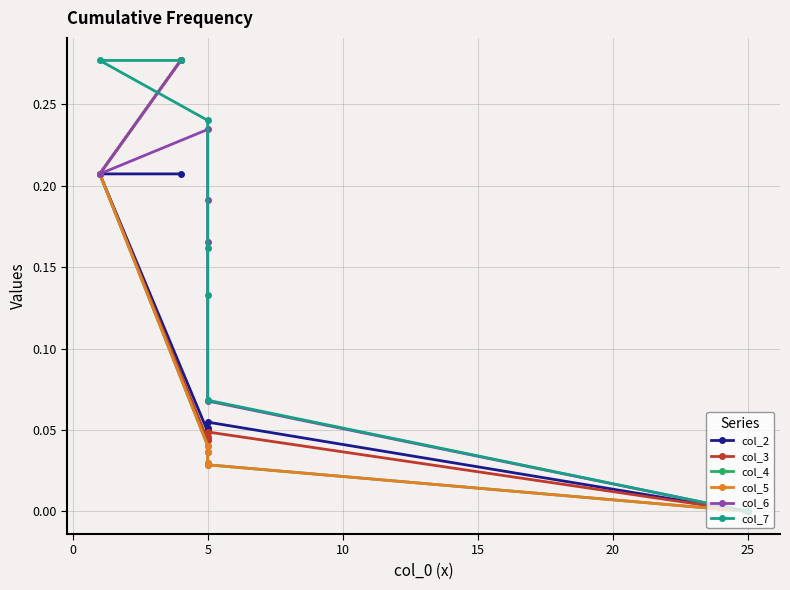

Which series has the largest range (max minus min)?

col_3